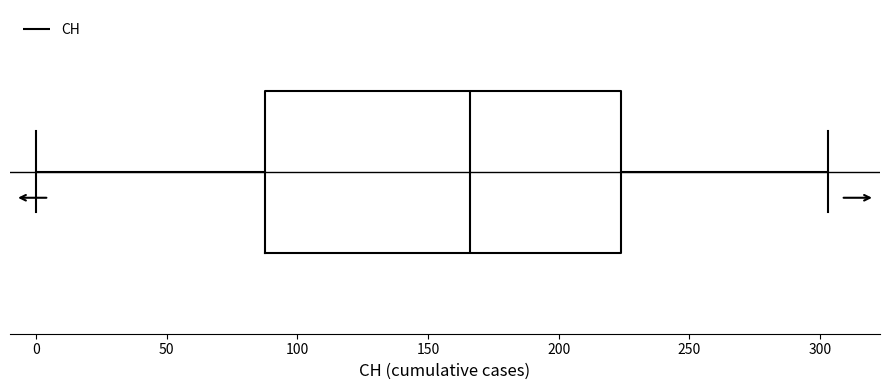

Where does the left whisker of the box end on the x-axis? The values are not printed on the chart, so give them approximately, as read against the axis.

0